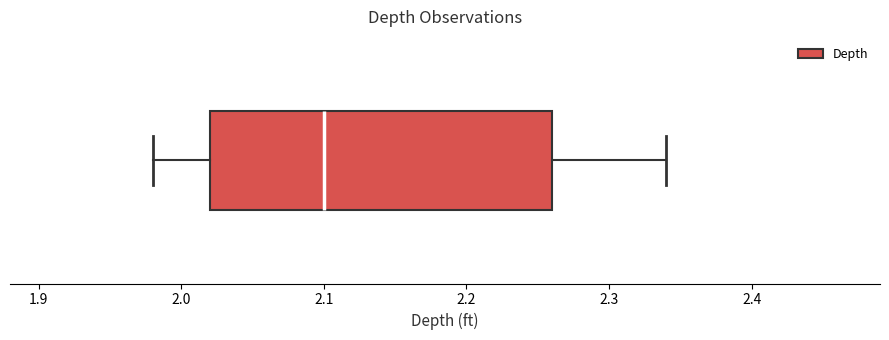

Read this box plot against the x-axis: the position of the median line, the range covered by the box, and the ends of both whiskers. The values are not printed on the chart, so give them approximately, as read against the axis.

median 2.10, box 2.02 to 2.26, whiskers 1.98 to 2.34